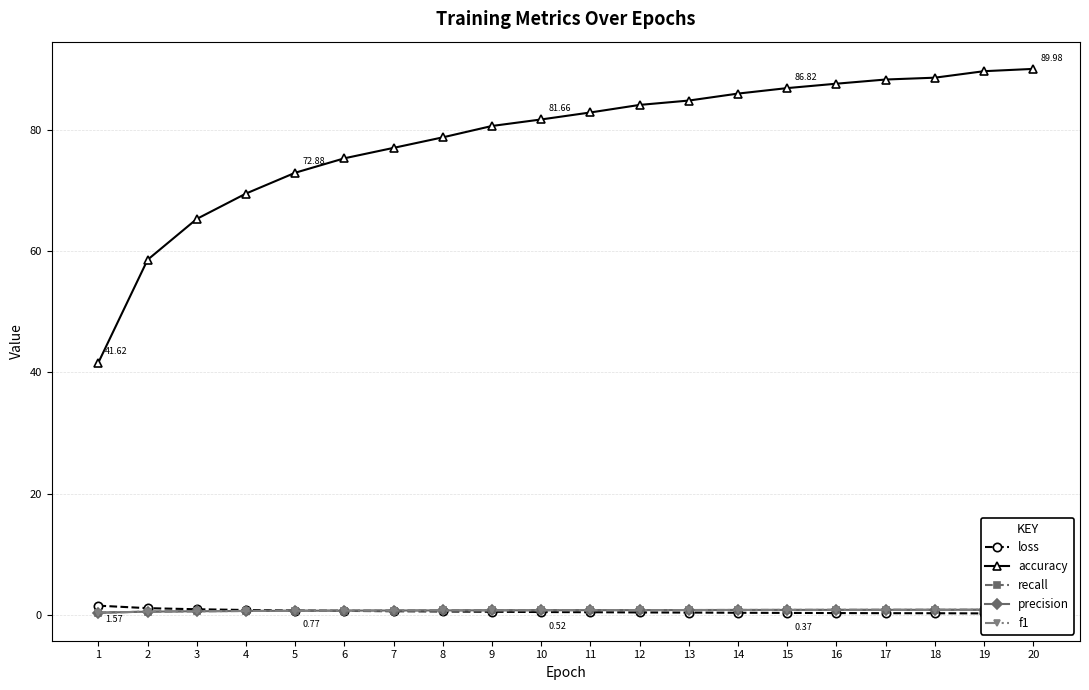

Reading left to right, list all the values displayed in this chart.

loss: 1=1.6	2=1.2	3=1.0	4=0.9	5=0.8	6=0.7	7=0.6	8=0.6	9=0.6	10=0.5	11=0.5	12=0.5	13=0.4	14=0.4	15=0.4	16=0.3	17=0.3	18=0.3	19=0.3	20=0.3
accuracy: 1=41.6	2=58.5	3=65.3	4=69.5	5=72.9	6=75.3	7=77.0	8=78.7	9=80.6	10=81.7	11=82.8	12=84.1	13=84.8	14=85.9	15=86.8	16=87.5	17=88.2	18=88.5	19=89.6	20=90.0
recall: 1=0.4	2=0.6	3=0.7	4=0.7	5=0.7	6=0.8	7=0.8	8=0.8	9=0.8	10=0.8	11=0.8	12=0.8	13=0.8	14=0.9	15=0.9	16=0.9	17=0.9	18=0.9	19=0.9	20=0.9
precision: 1=0.4	2=0.6	3=0.7	4=0.7	5=0.7	6=0.8	7=0.8	8=0.8	9=0.8	10=0.8	11=0.8	12=0.8	13=0.8	14=0.9	15=0.9	16=0.9	17=0.9	18=0.9	19=0.9	20=0.9
f1: 1=0.4	2=0.6	3=0.7	4=0.7	5=0.7	6=0.8	7=0.8	8=0.8	9=0.8	10=0.8	11=0.8	12=0.8	13=0.8	14=0.9	15=0.9	16=0.9	17=0.9	18=0.9	19=0.9	20=0.9